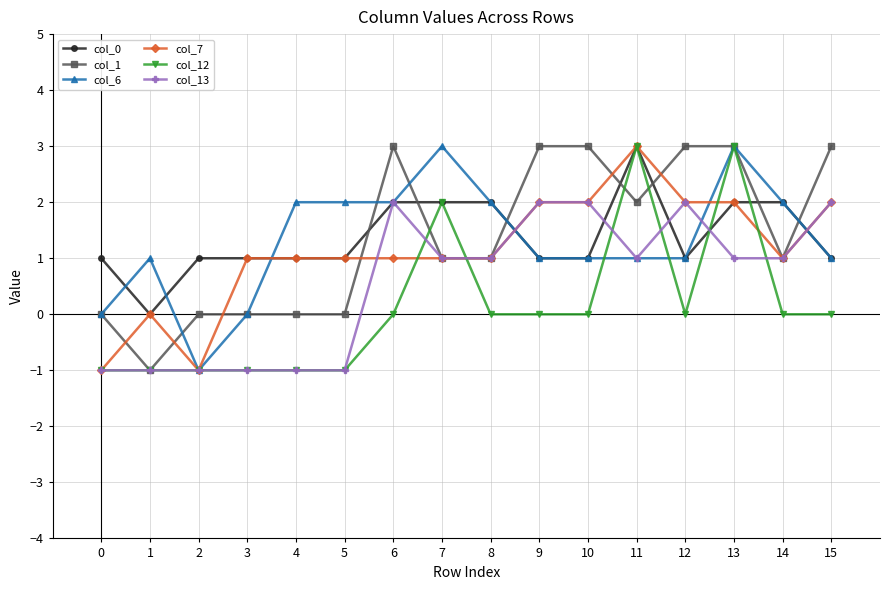

At which label does col_6 reach its minimum?

2